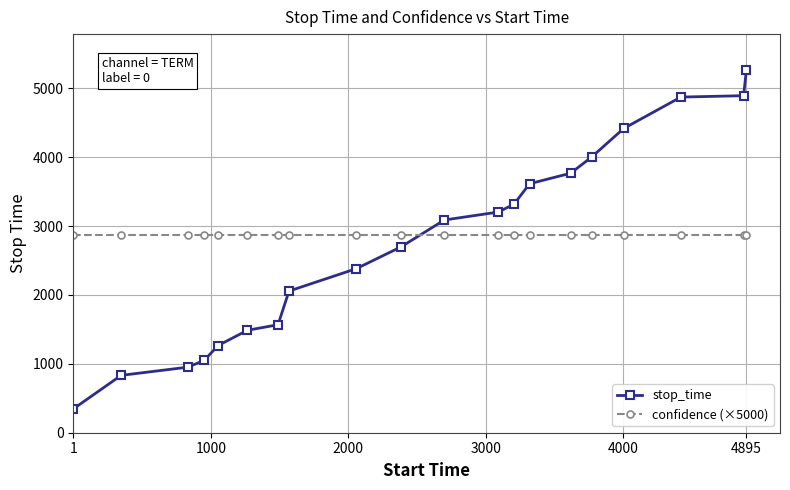

How many times do stop_time and confidence (×5000) cross each other?

1